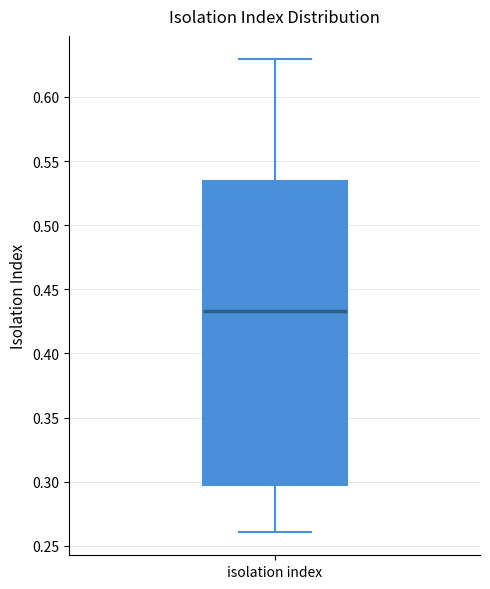

Where does the lower whisker of the box for isolation index end on the y-axis? The values are not printed on the chart, so give them approximately, as read against the axis.

0.260